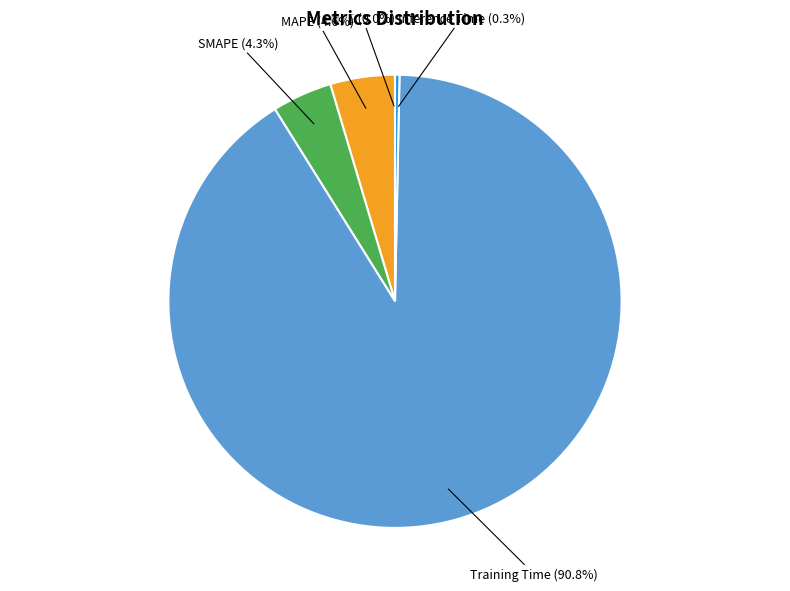

Is the sum of SMAPE and Training Time greater than half?

Yes